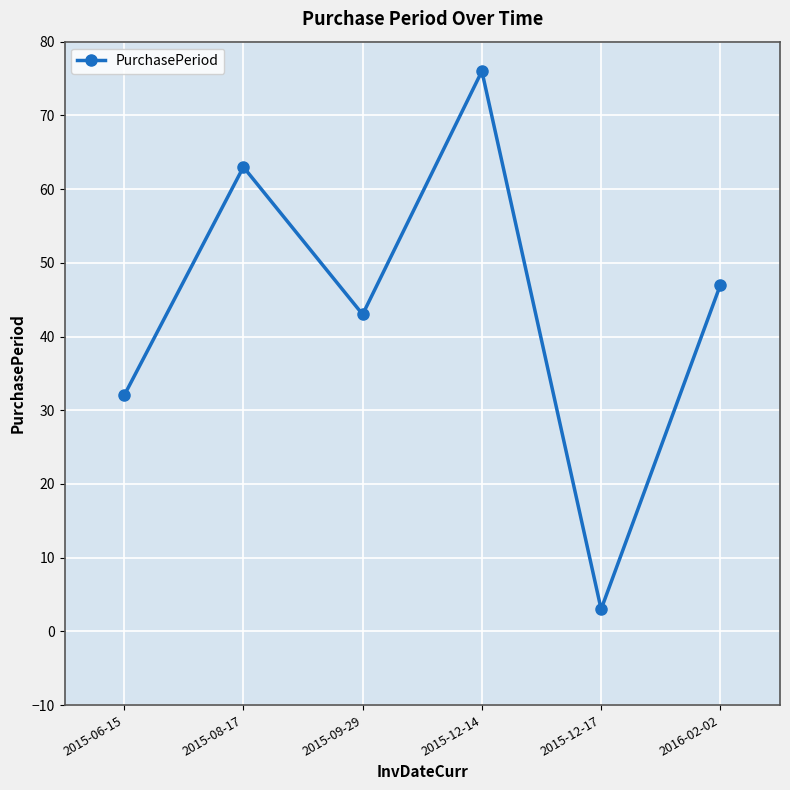

Between 2015-12-17 and 2015-08-17, which is larger?

2015-08-17